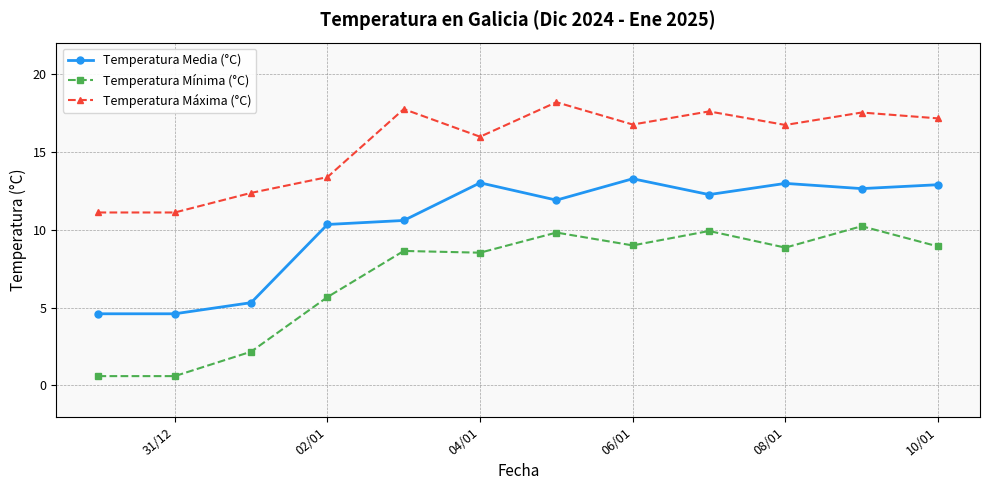

How many lines are shown in the chart?

3